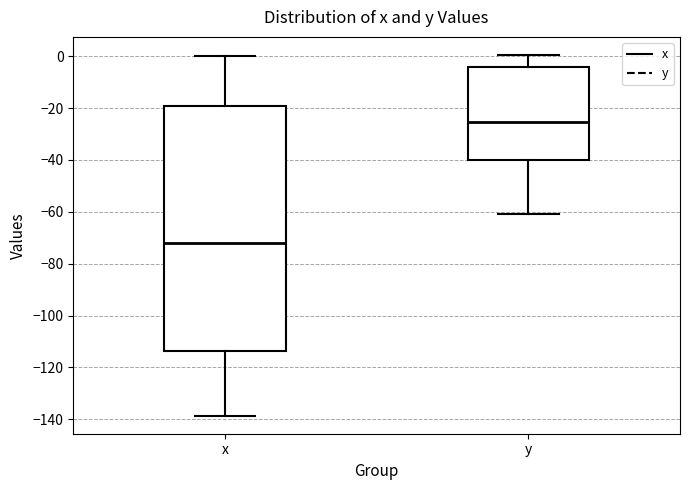

Reading left to right, read every box against the y-axis: the position of its median line, the range the box covers, and the ends of its whiskers. The values are not printed on the chart, so give them approximately, as read against the axis.

x: median -72, box -114 to -20, whiskers -138 to 0
y: median -26, box -40 to -4, whiskers -60 to 0